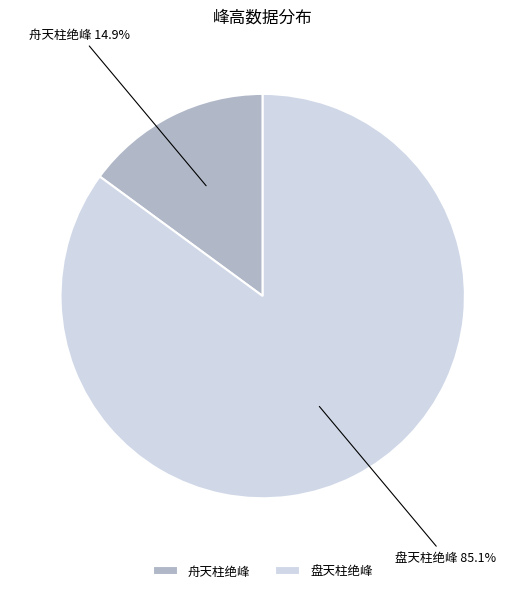

Is there a majority slice in this chart?

Yes